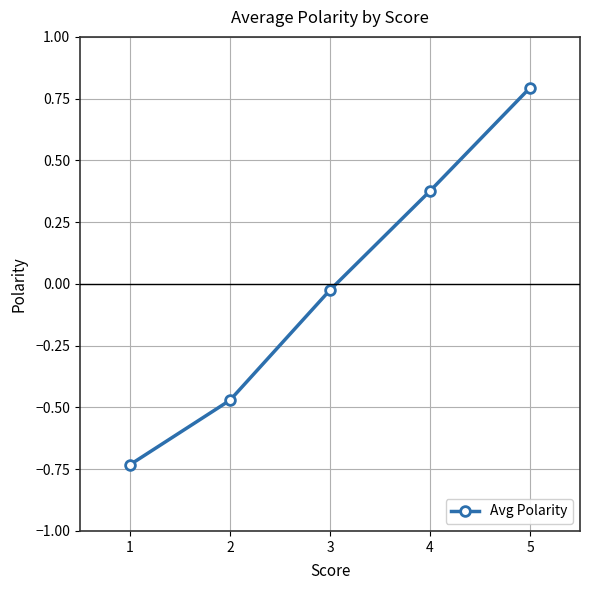

True or false: the data shows 0.8 at 5.

True